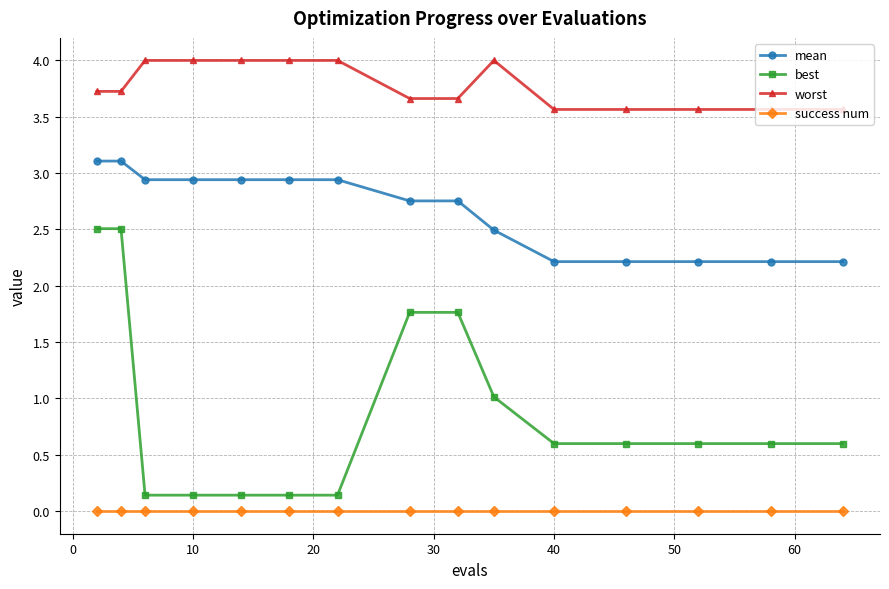

Which series has the largest range (max minus min)?

best